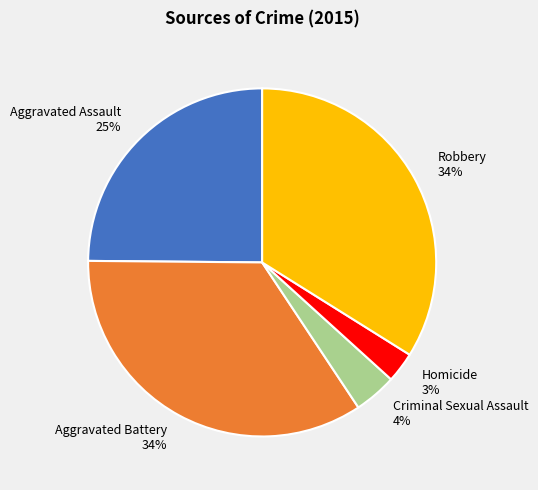

Is the sum of Criminal Sexual Assault 4% and Aggravated Battery 34% greater than half?

No